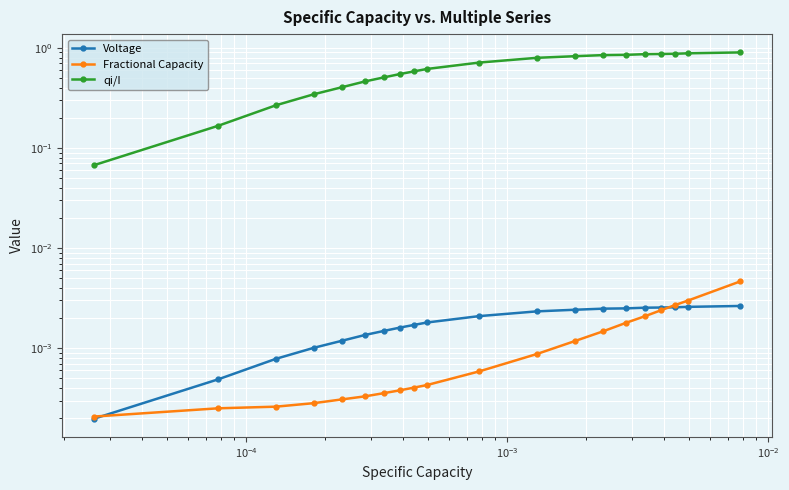

Does the chart display data point markers on the line(s)?

Yes